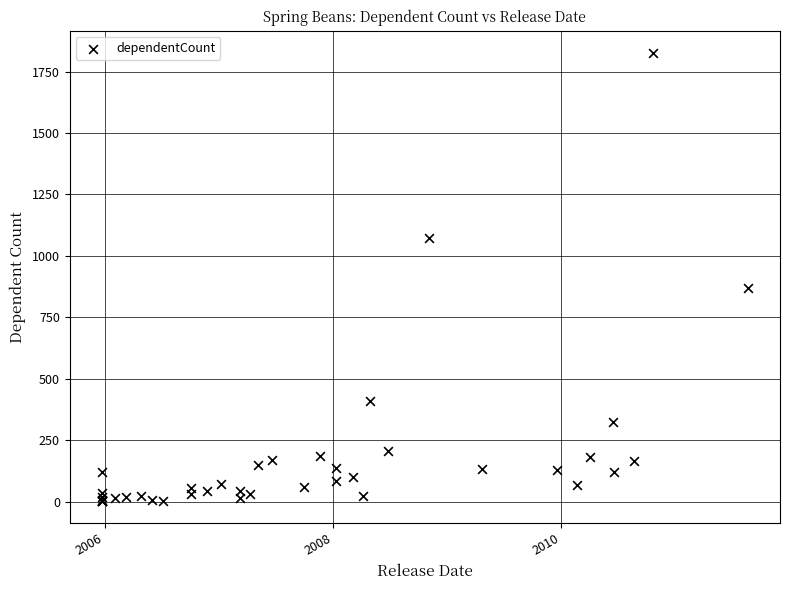

What Y value in the scatter plot is closest to 914?

869